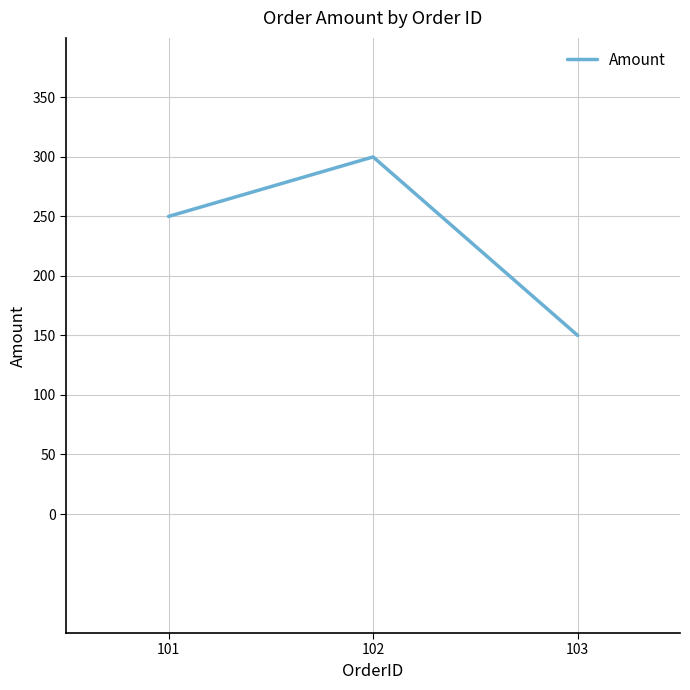

What is the difference between the values at 102 and 101?

50